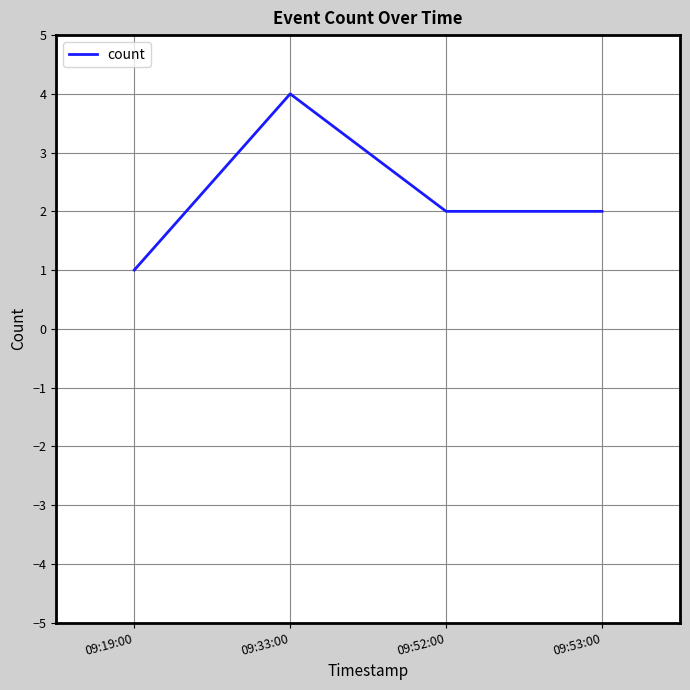

Reading left to right, extract all data points from this chart.

1	4	2	2